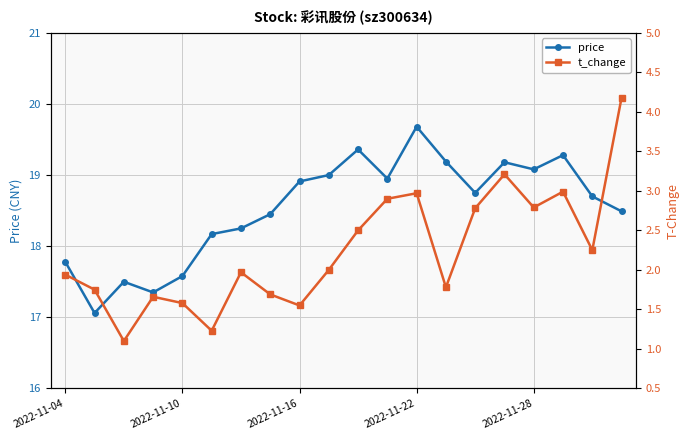

What is the difference between the second highest and second lowest values in the price series?

2.0